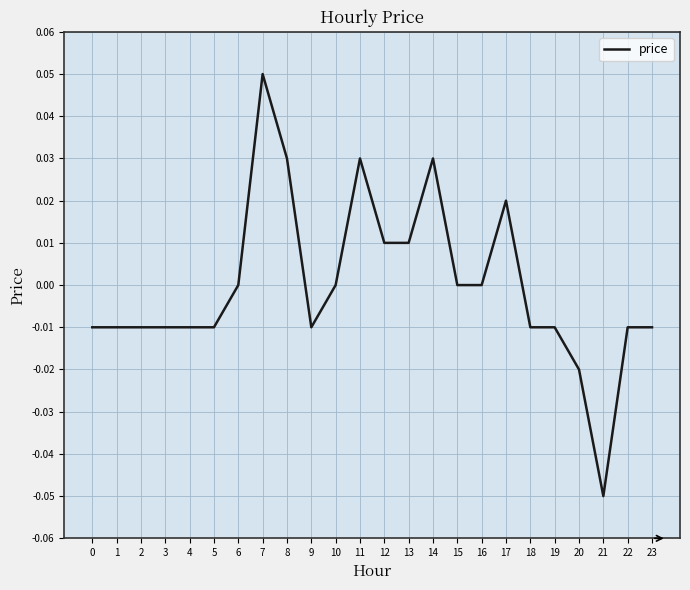

How many series are shown in this chart?

1